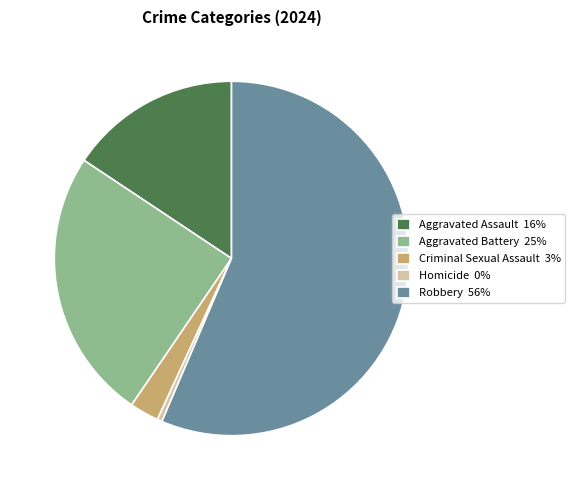

True or false: Robbery 56% accounts for 56% of the total.

True